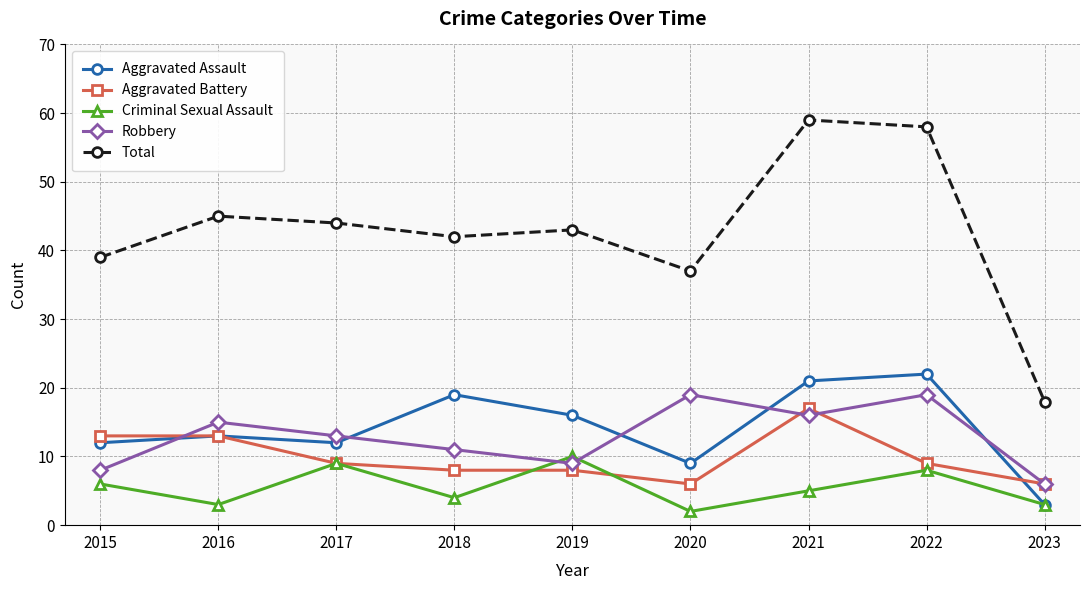

How many data points in Robbery are less than 13?

4